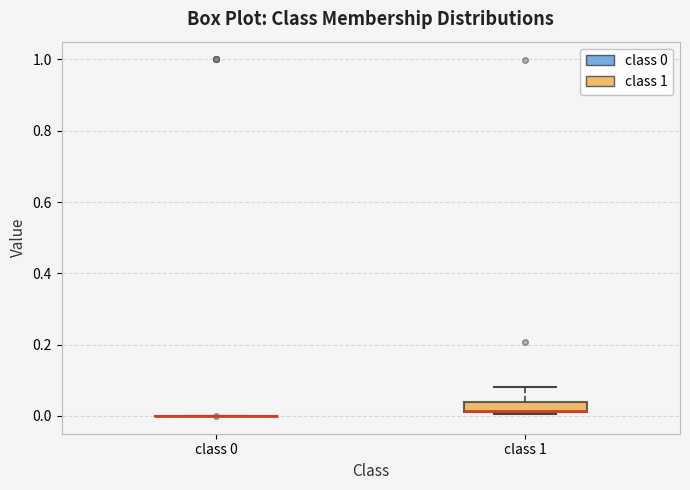

Comparing the boxes themselves (not the whiskers), which one is the tallest?

class 1